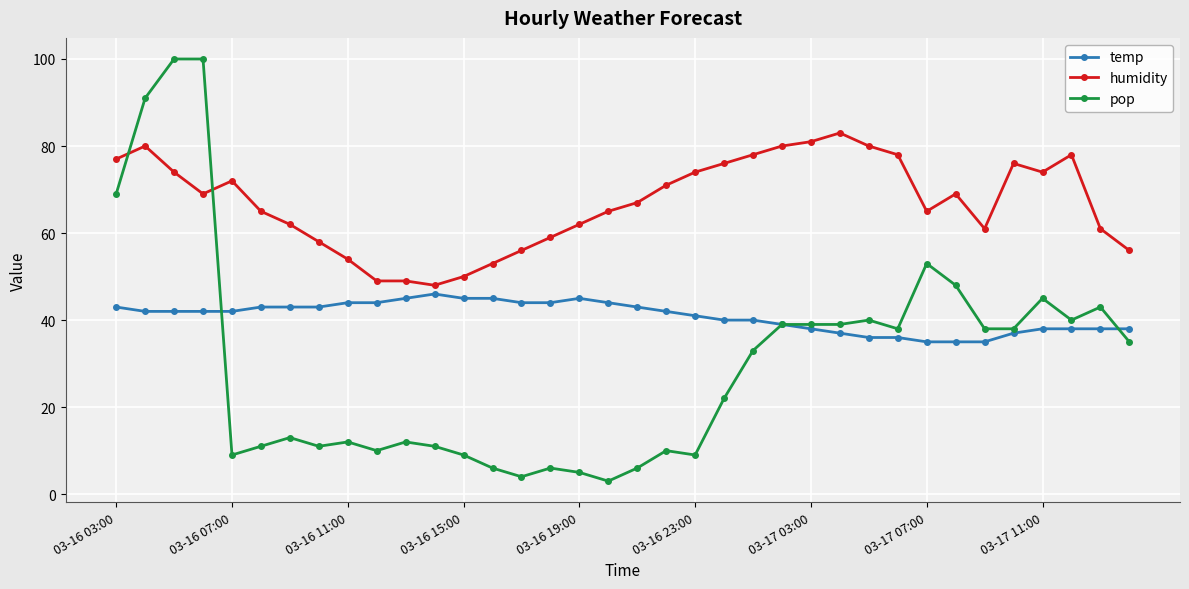

After their last crossing, which series has the higher values: humidity or pop?

humidity